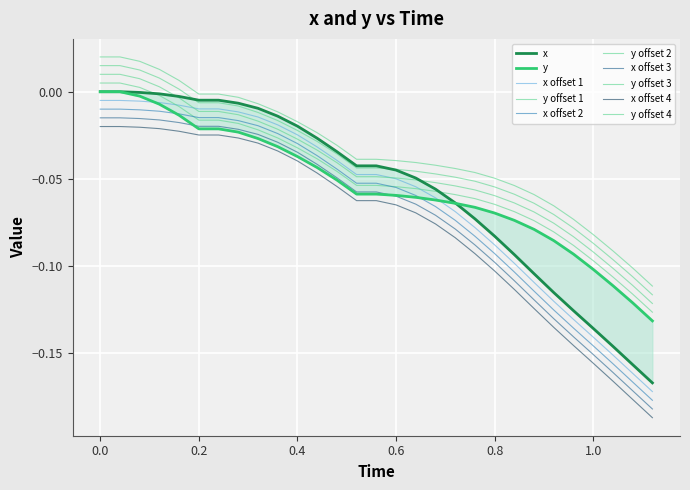

What is the sum of all x values?

-1.6